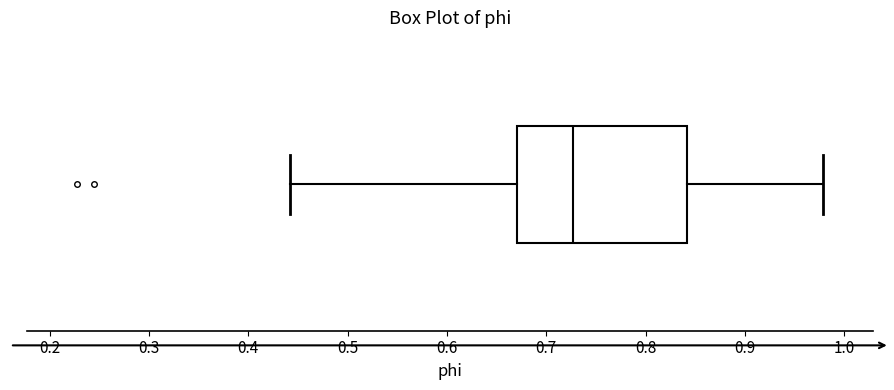

Where is the right edge of the box on the x-axis? The values are not printed on the chart, so give them approximately, as read against the axis.

0.84